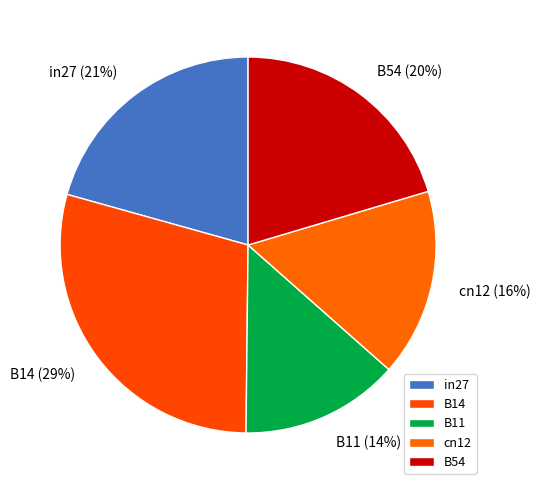

Does cn12 represent more than half of the total?

No